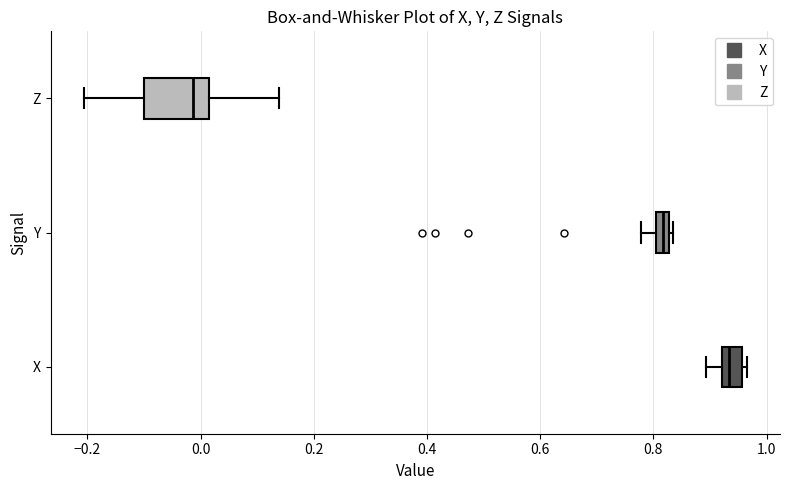

Comparing the boxes themselves (not the whiskers), which one is the widest?

Z